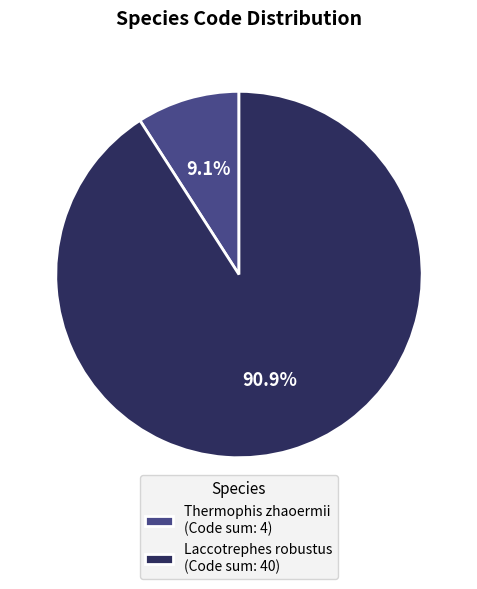

Approximately how many times larger is the value at Laccotrephes robustus (Code sum: 40) compared to Thermophis zhaoermii (Code sum: 4)?

10.0